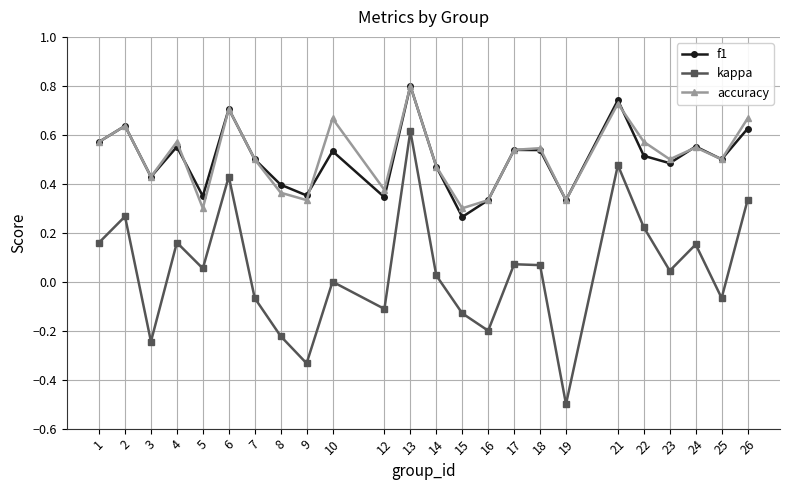

What are all the series names shown in the legend?

f1, kappa, accuracy